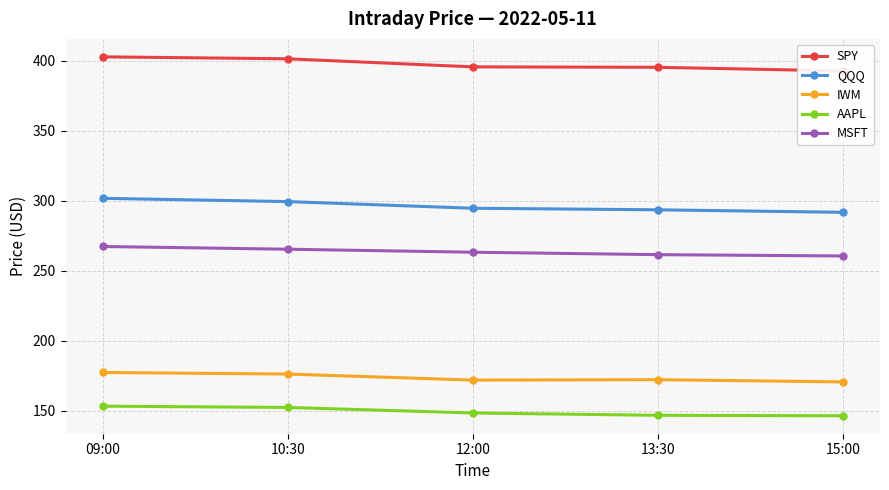

At which label does QQQ first exceed 294?

09:00